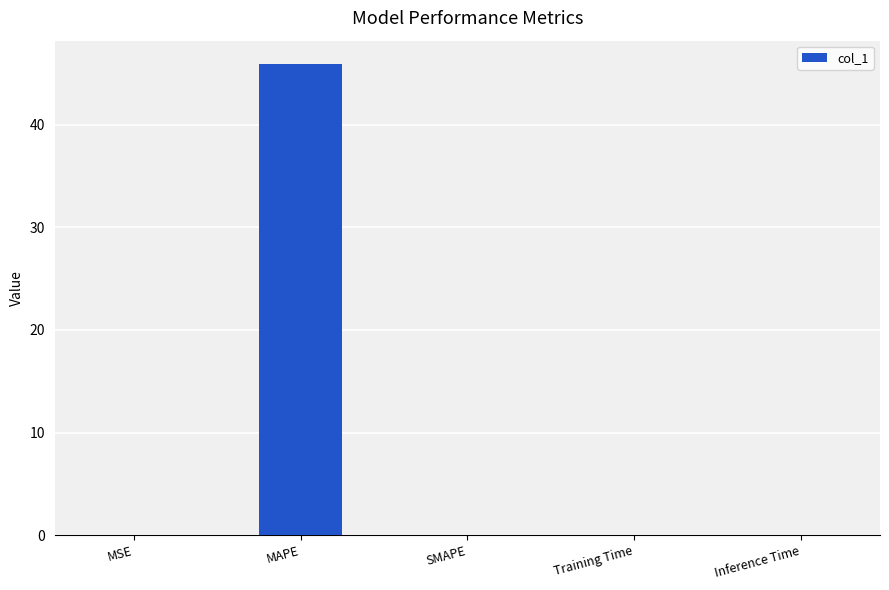

What is the maximum value shown in the chart?

45.9